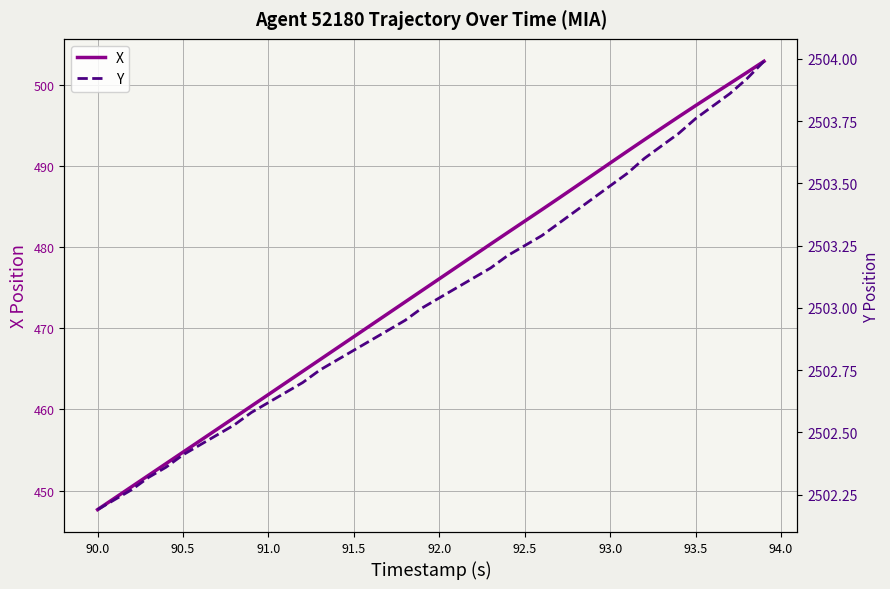

The value of X at 93.5 is 497.4. True or false?

True